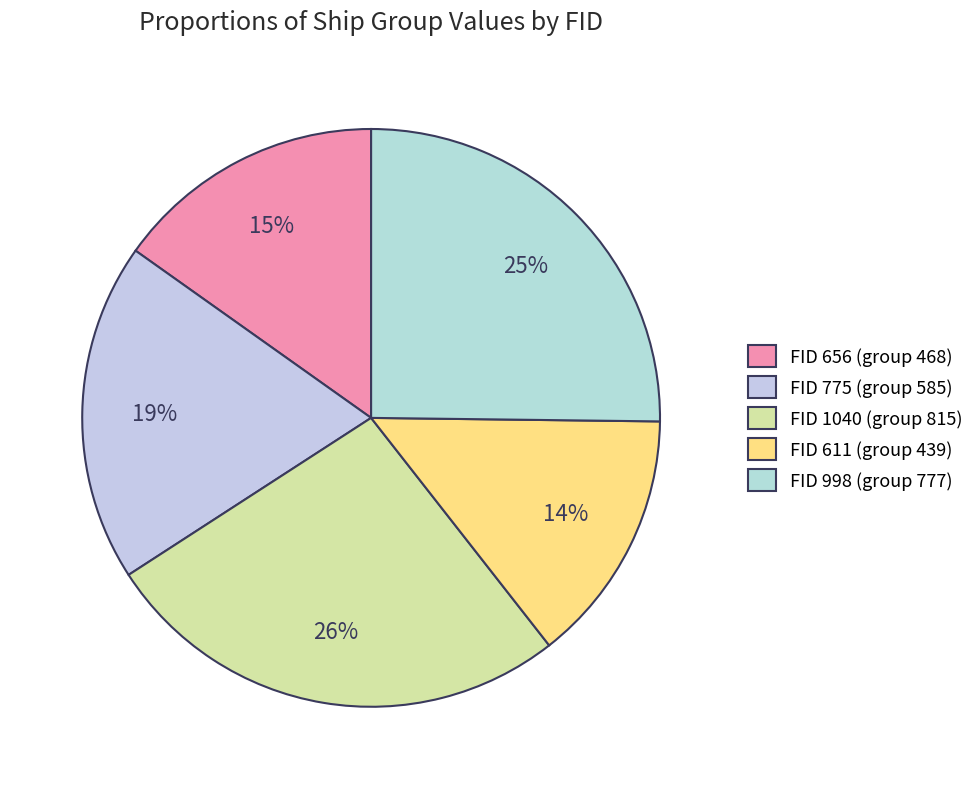

Which category has the biggest portion of the pie?

FID 1040 (group 815)